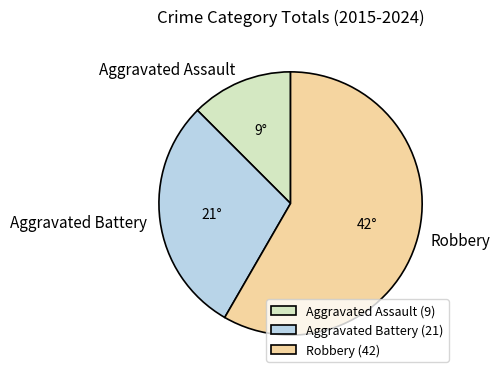

Approximately how many times larger is the value at Robbery compared to Aggravated Assault?

4.7